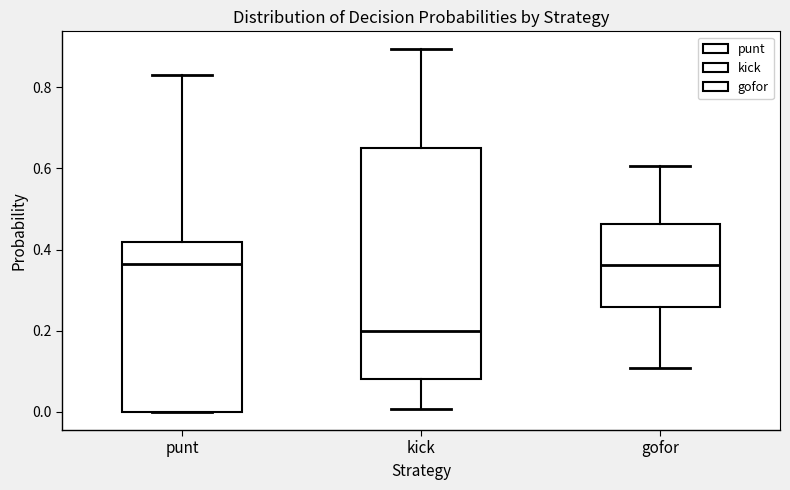

Where is the lower edge of the box for kick on the y-axis? The values are not printed on the chart, so give them approximately, as read against the axis.

0.08